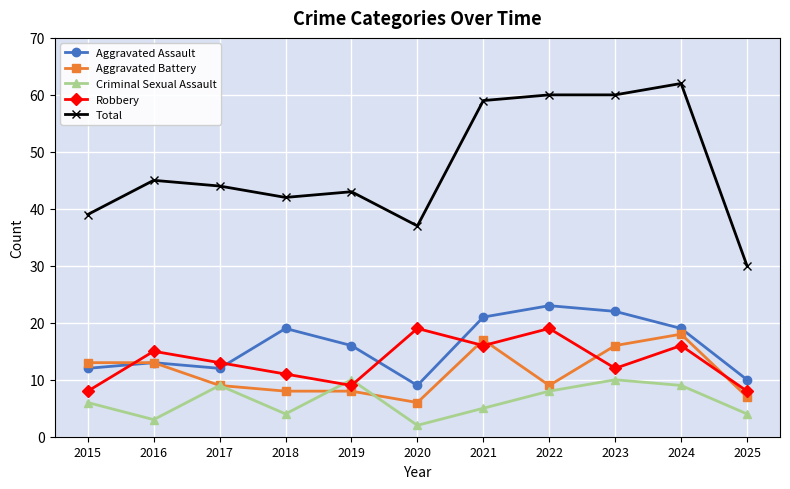

At which category does Criminal Sexual Assault reach its first local peak?

2017